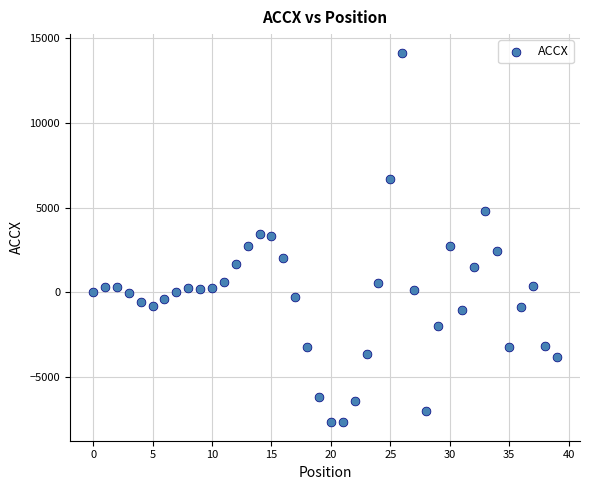

What is the range of Y values (max minus min)?

21824